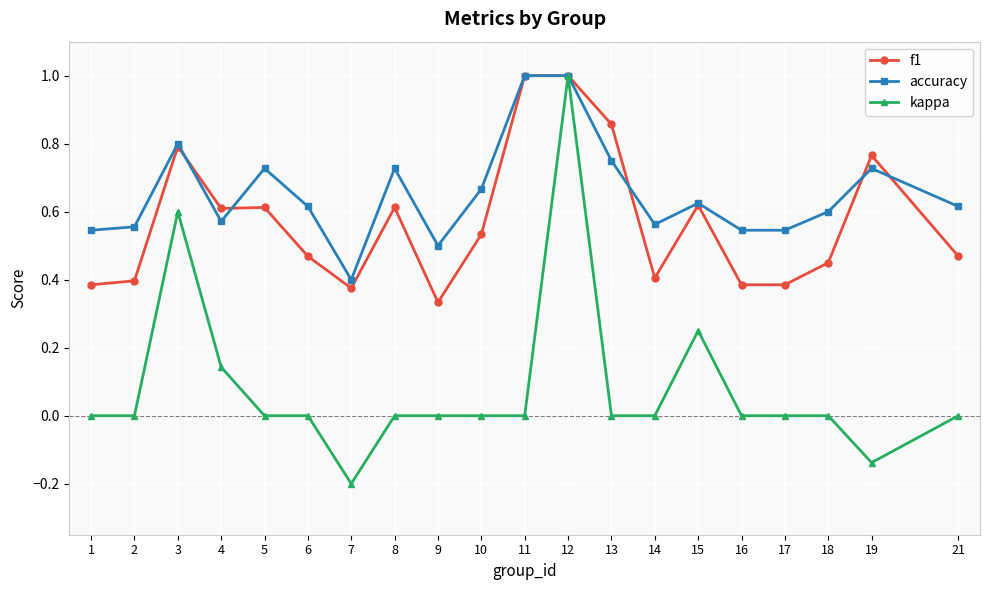

At which category does accuracy reach its first local peak?

3